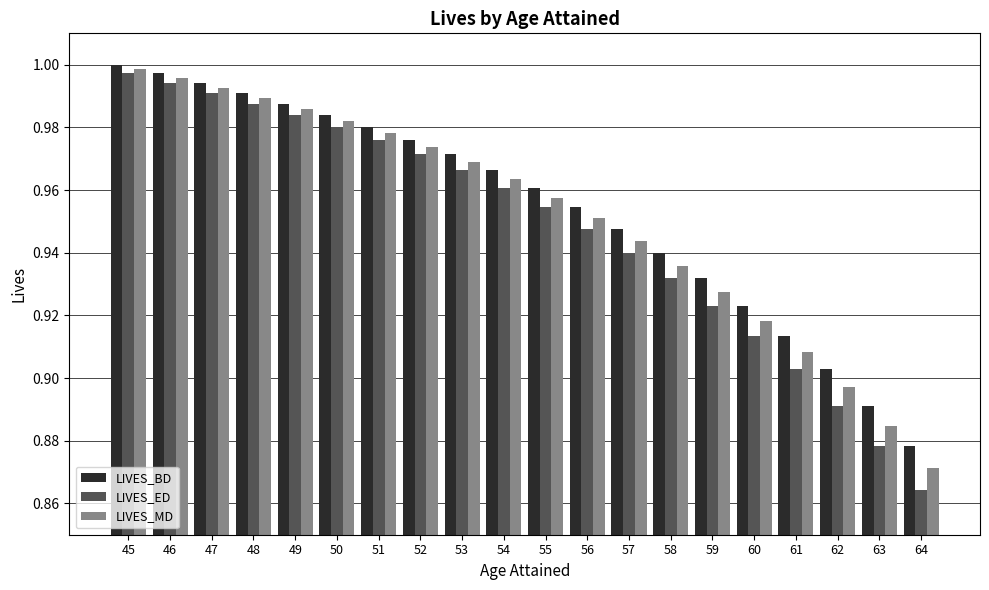

At which category does the chart reach its minimum across all series?

64